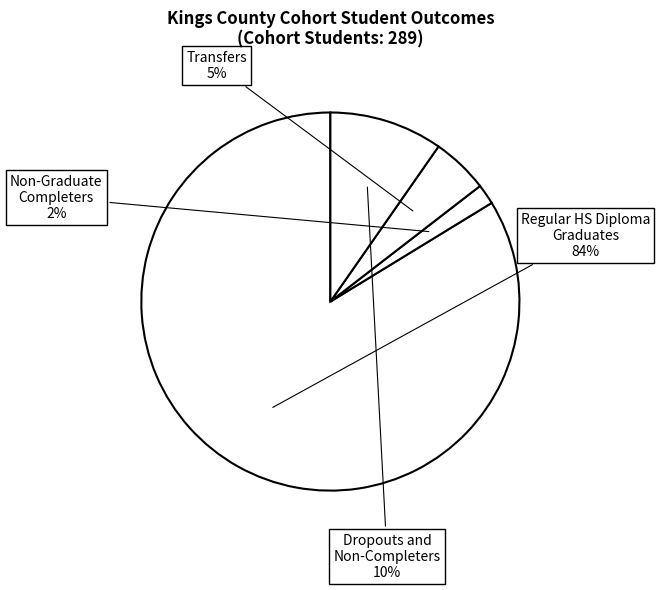

How many segments does this pie chart have?

4